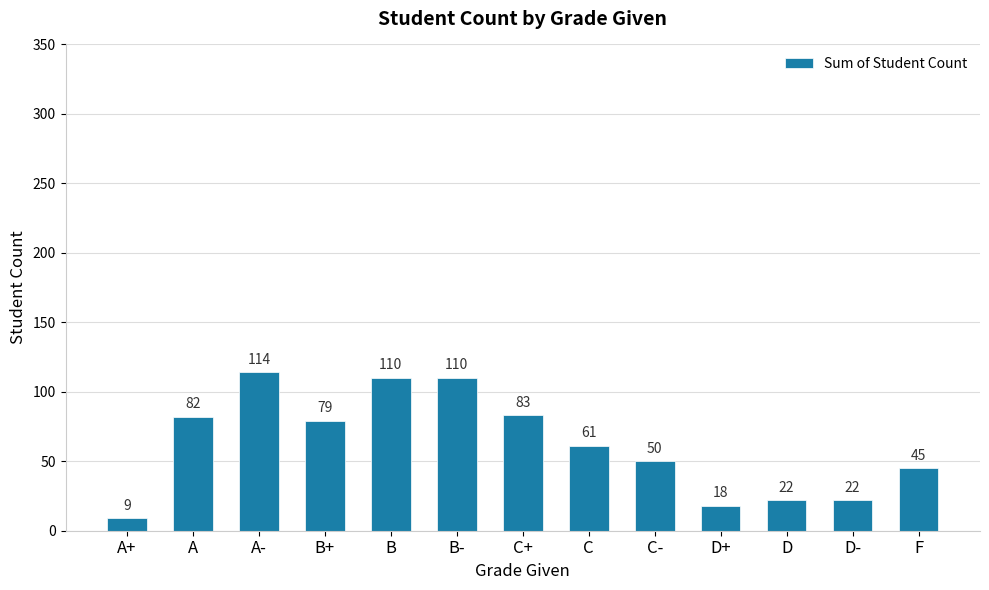

True or false: the data shows 114 at A-.

True